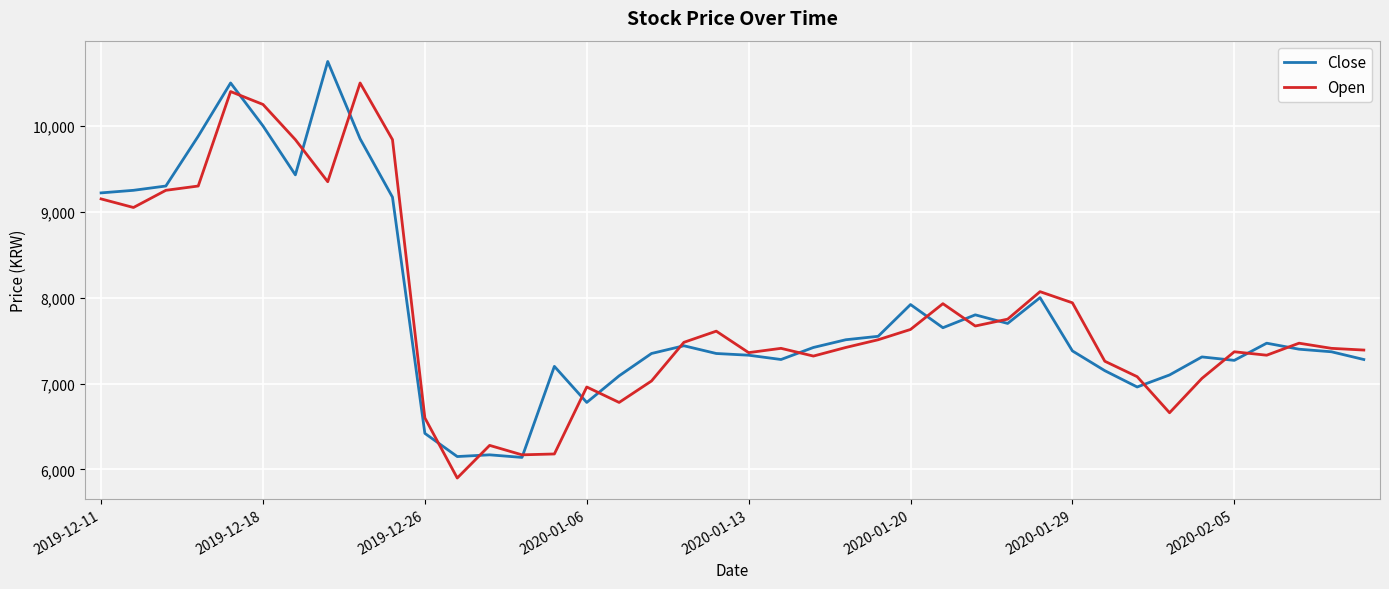

What is the minimum value for Open?

5900